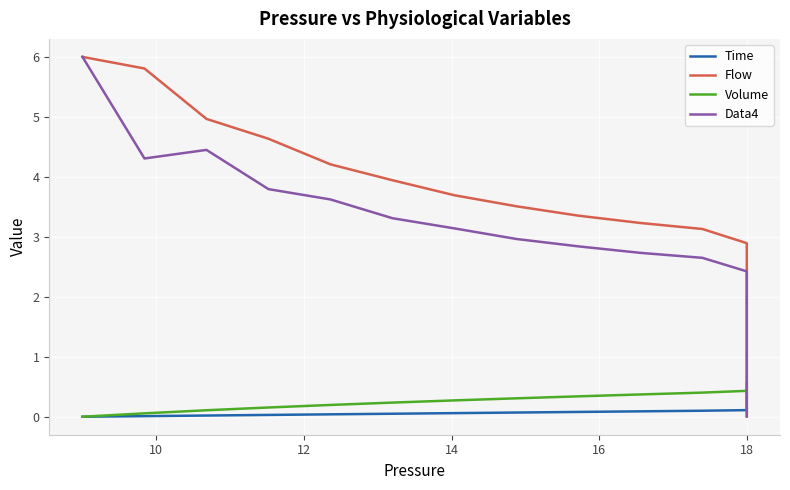

The Data4 series shows 0.5 at 18. True or false?

False